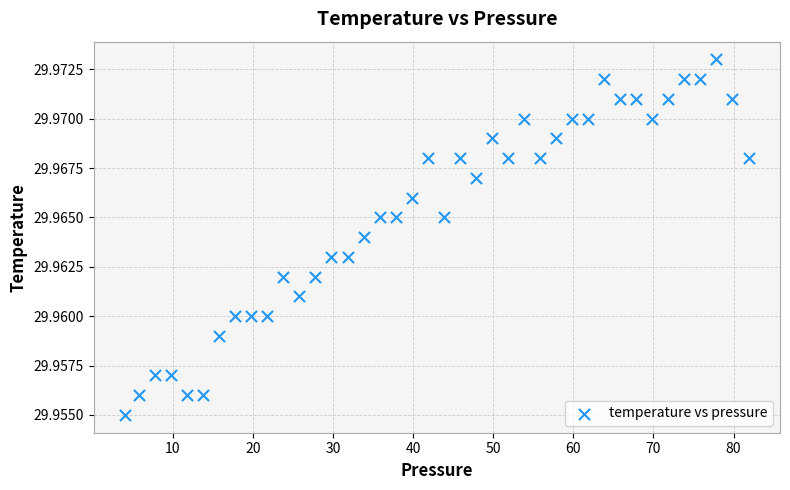

What is the range of X values (max minus min)?

77.9